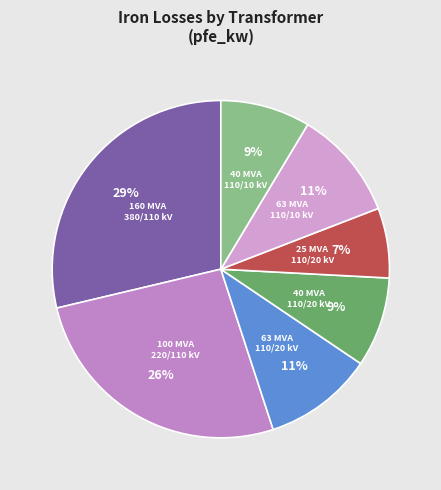

Which category has the biggest portion of the pie?

160 MVA 380/110 kV